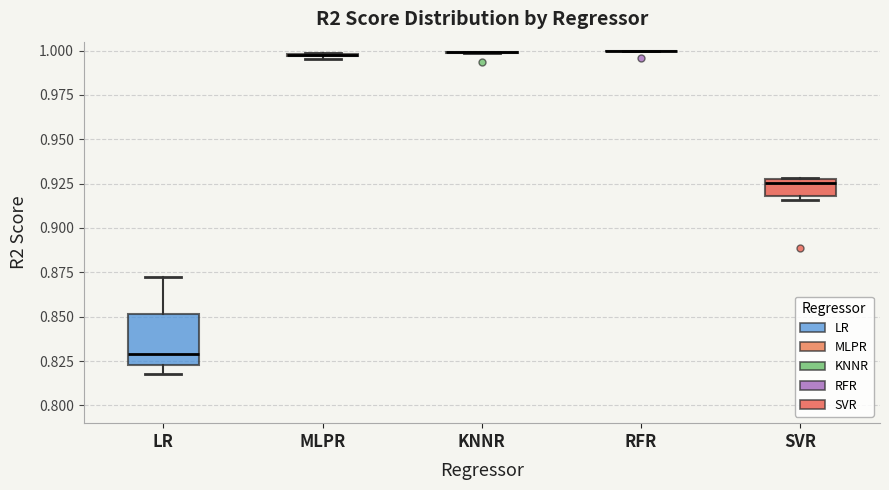

Where does the median line of the box for LR sit on the y-axis? The values are not printed on the chart, so give them approximately, as read against the axis.

0.830